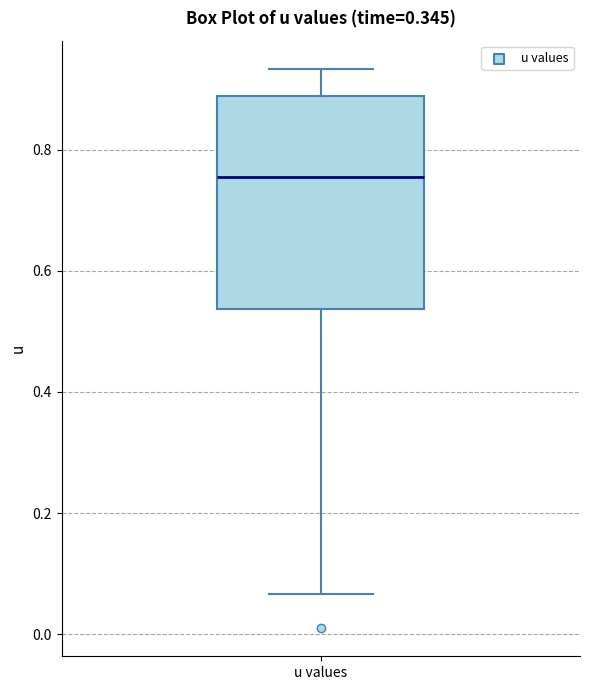

Read this box plot against the y-axis: the position of the median line, the range covered by the box, and the ends of both whiskers. The values are not printed on the chart, so give them approximately, as read against the axis.

median 0.76, box 0.54 to 0.88, whiskers 0.06 to 0.94